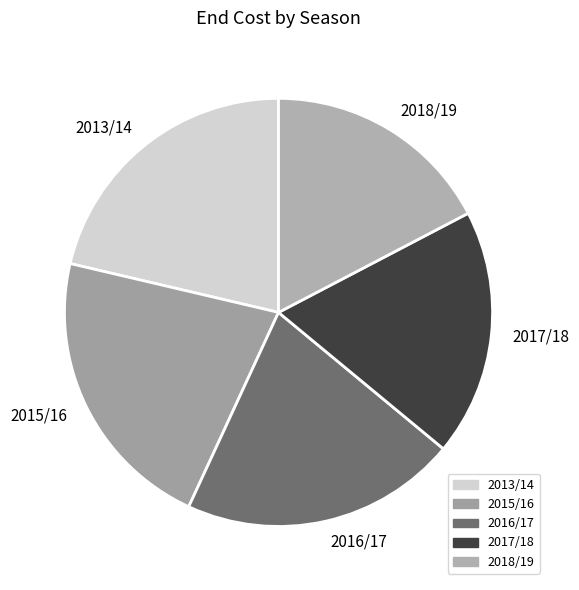

Is there a majority slice in this chart?

No